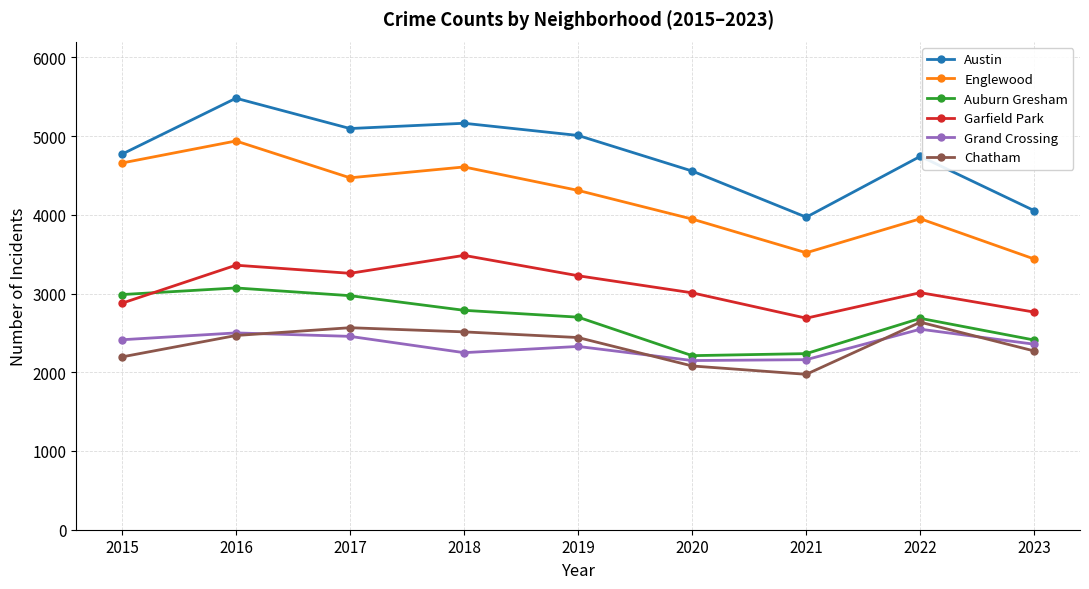

Is this an area chart (filled region under the line)?

No